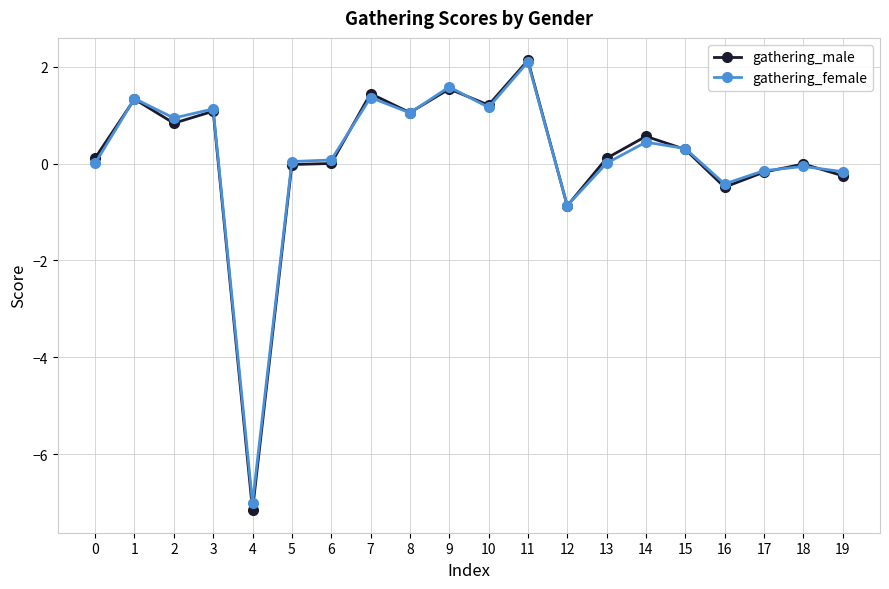

At which category does gathering_female reach its first local peak?

1